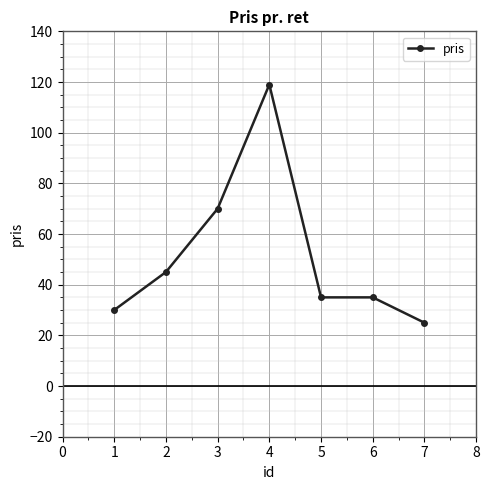

What is the value of the 1st point from the left?

30